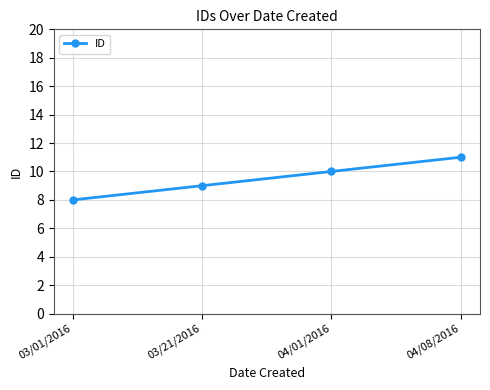

Reading left to right, transcribe all the data shown in this chart.

8	9	10	11